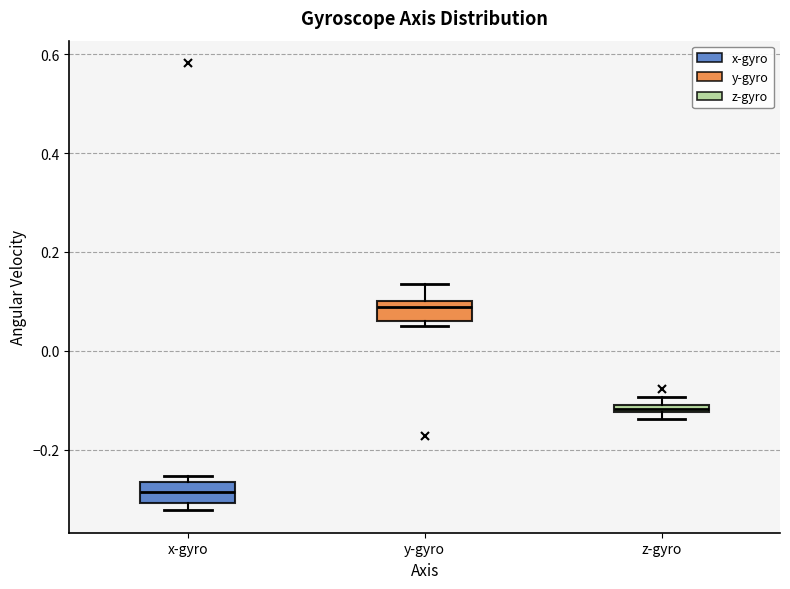

Which box has the highest median line?

y-gyro